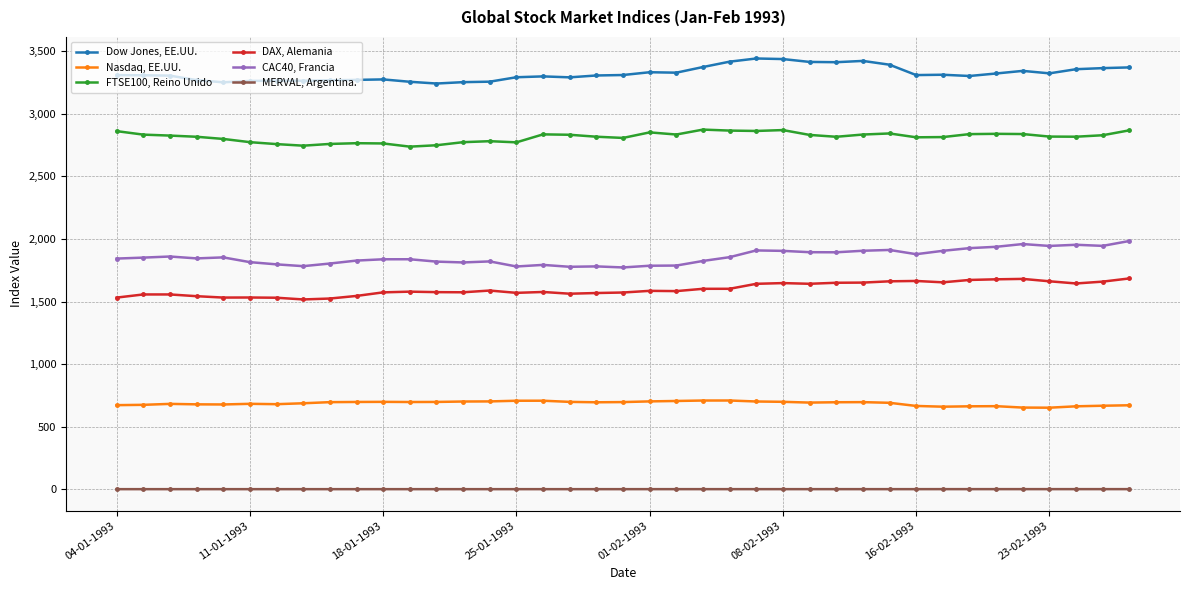

Which series has the largest total across all categories?

Dow Jones, EE.UU.